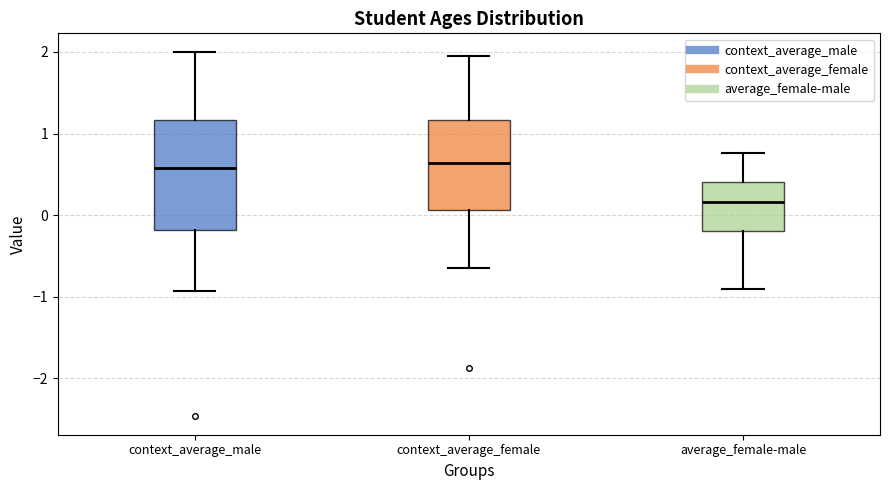

Which box is the tallest, from its lower edge to its upper edge?

context_average_male